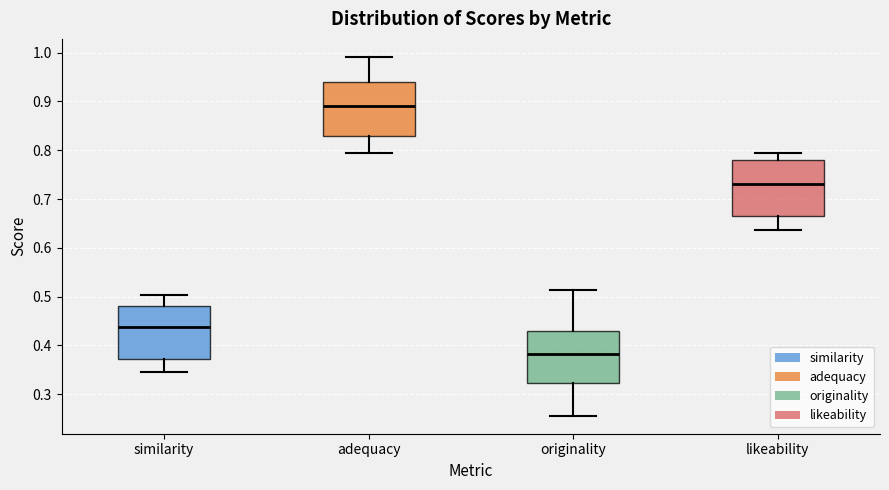

Reading left to right, transcribe this box plot: for each box, give where its median line is, the range the box spans, and where its two whiskers end, as read against the y-axis. The values are not printed on the chart, so give them approximately, as read against the axis.

similarity: median 0.44, box 0.37 to 0.48, whiskers 0.34 to 0.50
adequacy: median 0.89, box 0.83 to 0.94, whiskers 0.80 to 0.99
originality: median 0.38, box 0.32 to 0.43, whiskers 0.26 to 0.51
likeability: median 0.73, box 0.67 to 0.78, whiskers 0.64 to 0.79